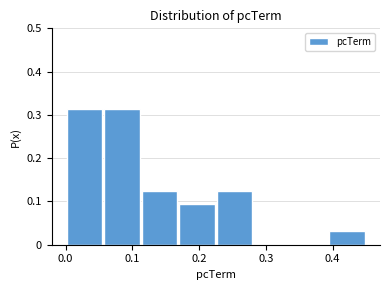

What is the height of the bar covering 0.39 to 0.45 on the x-axis? Neither the bar edges nor the heights are printed on the chart, so give them approximately, as read against the axes.

0.03